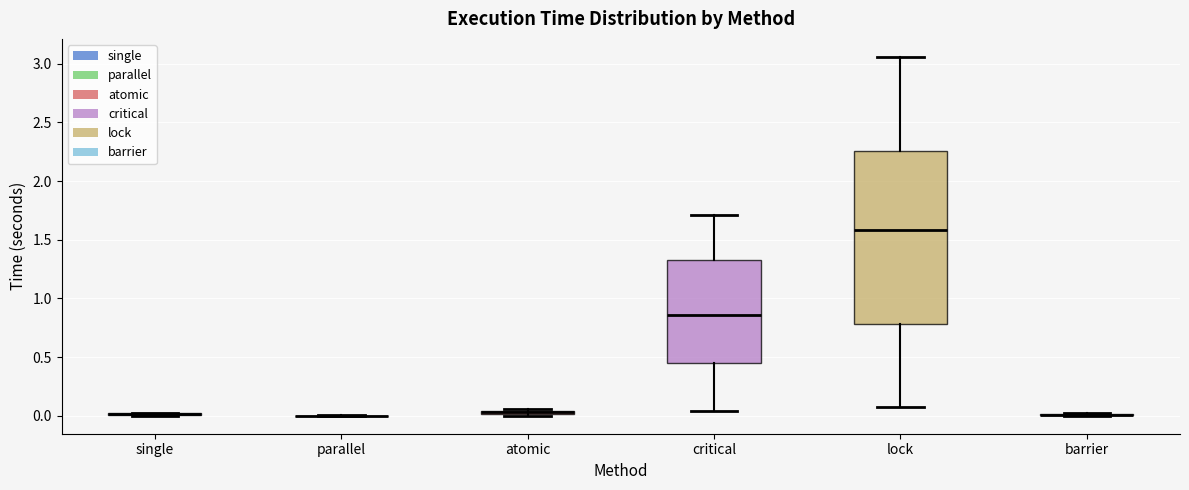

Where does the upper whisker of the box for critical end on the y-axis? The values are not printed on the chart, so give them approximately, as read against the axis.

1.70